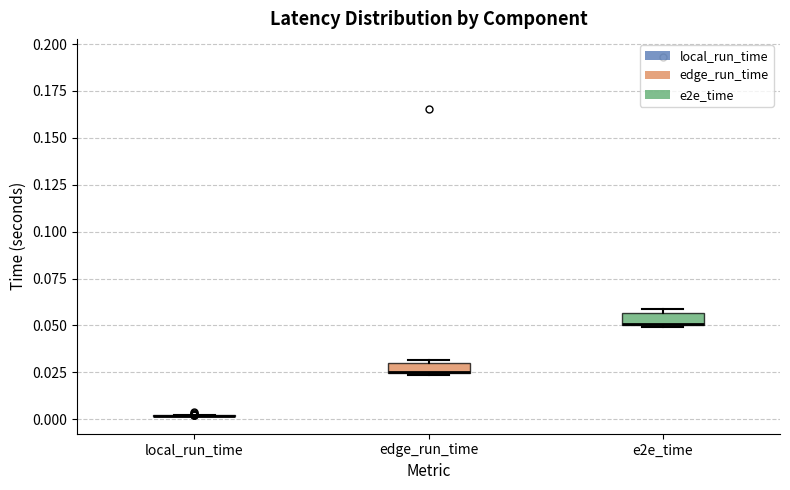

Where is the upper edge of the box for e2e_time on the y-axis? The values are not printed on the chart, so give them approximately, as read against the axis.

0.055